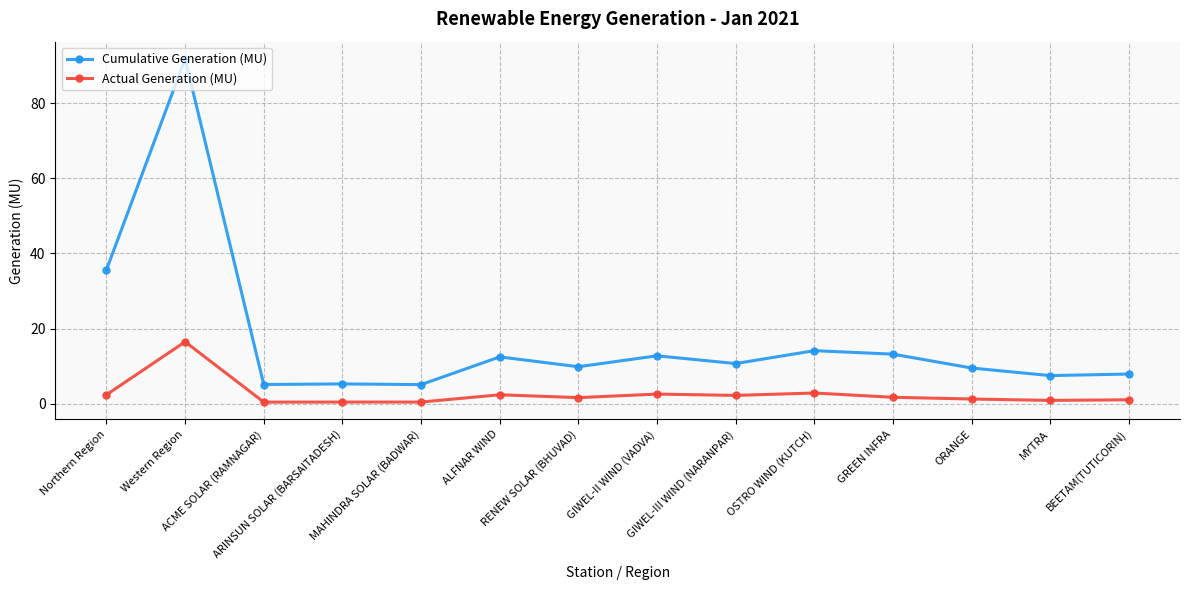

What is the greatest value displayed?

91.8